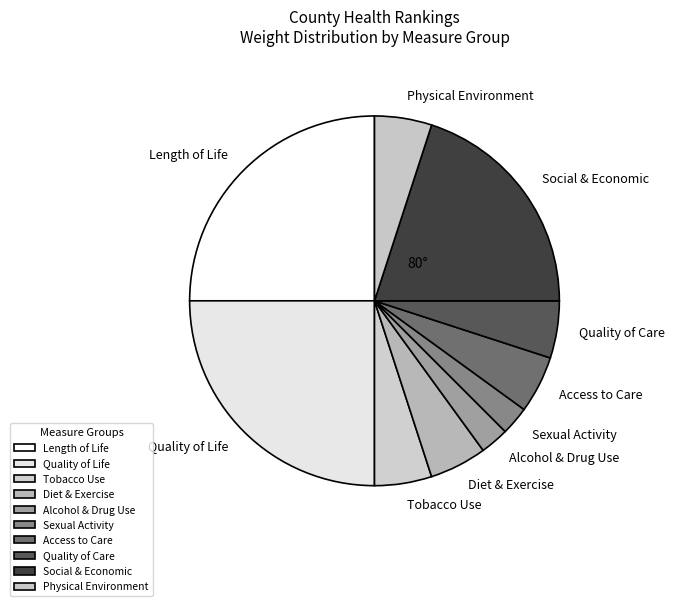

Is it true that Social & Economic is 20% of the pie?

True